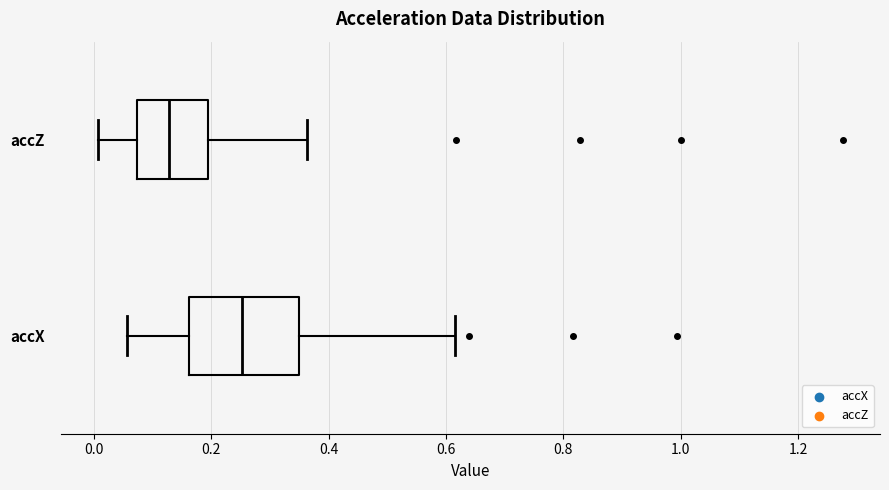

Which box is the widest, from its left edge to its right edge?

accX